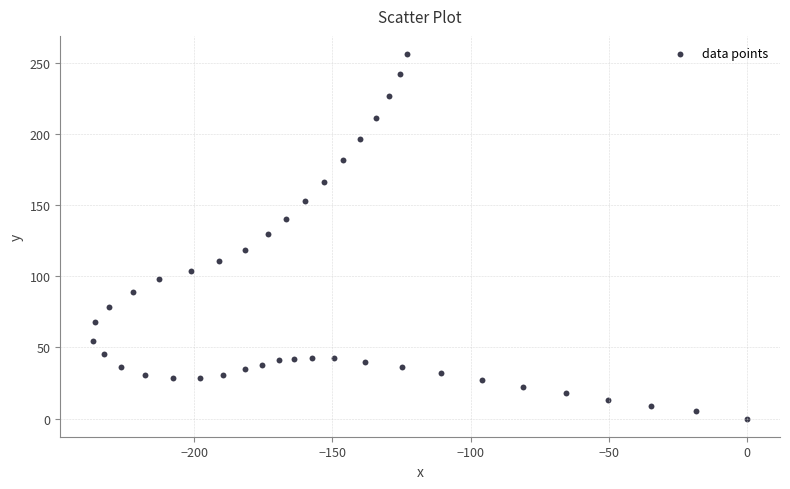

What is the range of X values (max minus min)?

236.6